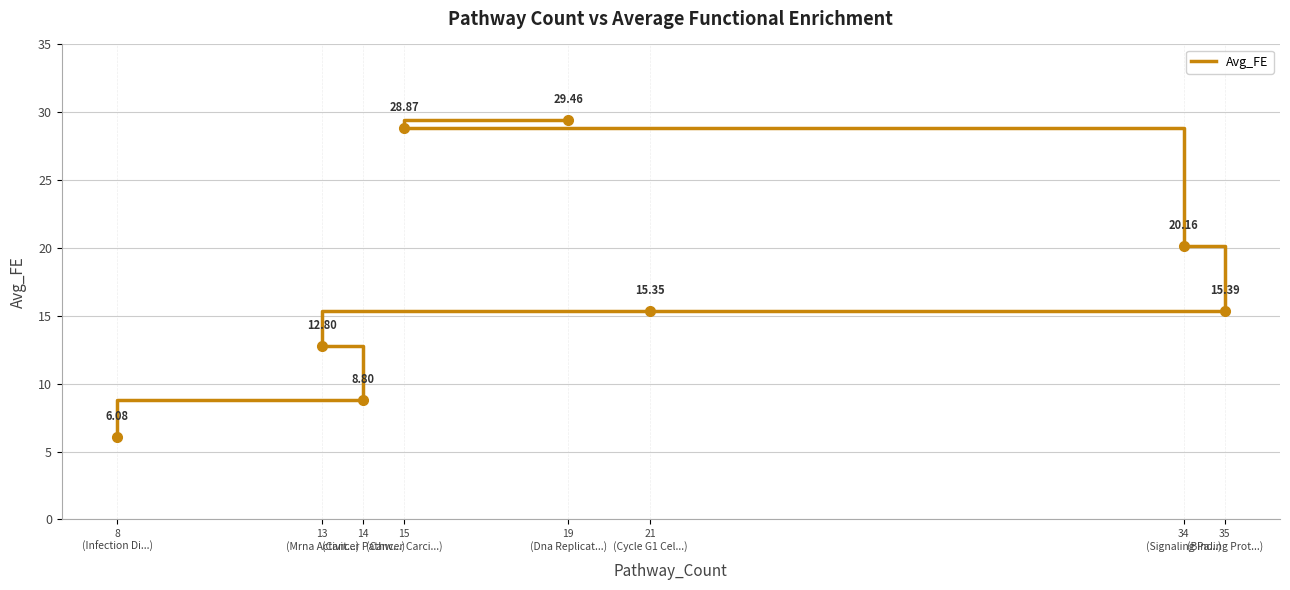

What is the smallest value displayed?

6.1